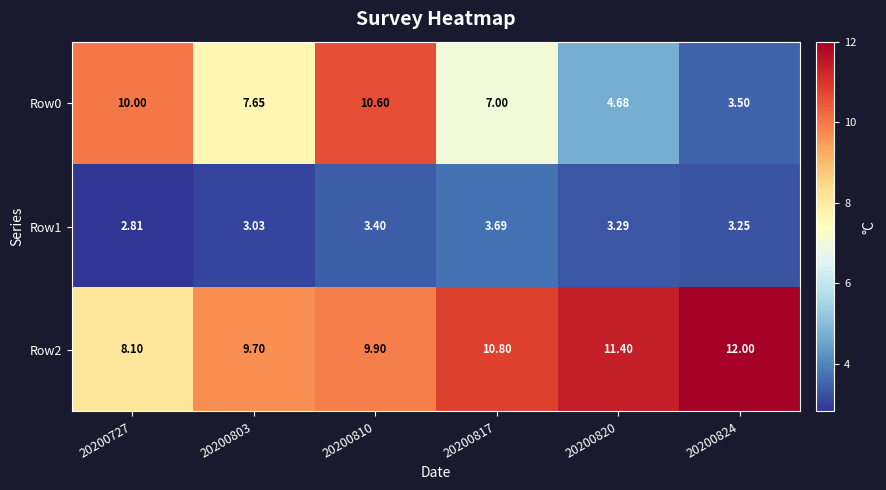

Which series has the largest range (max minus min)?

Row0